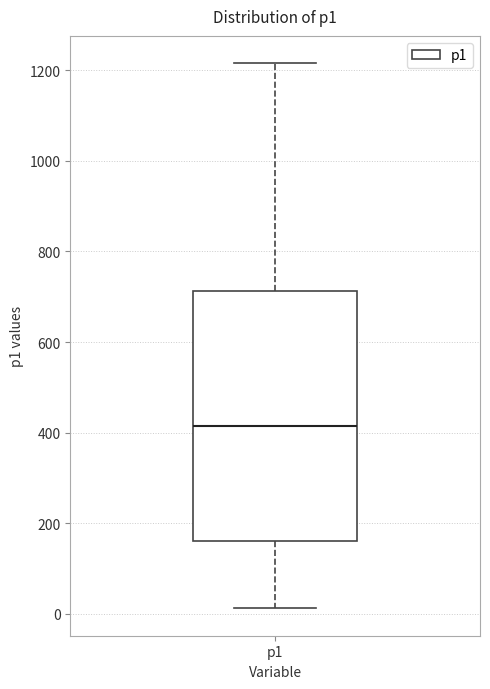

Where does the upper whisker of the box for p1 end on the y-axis? The values are not printed on the chart, so give them approximately, as read against the axis.

1220